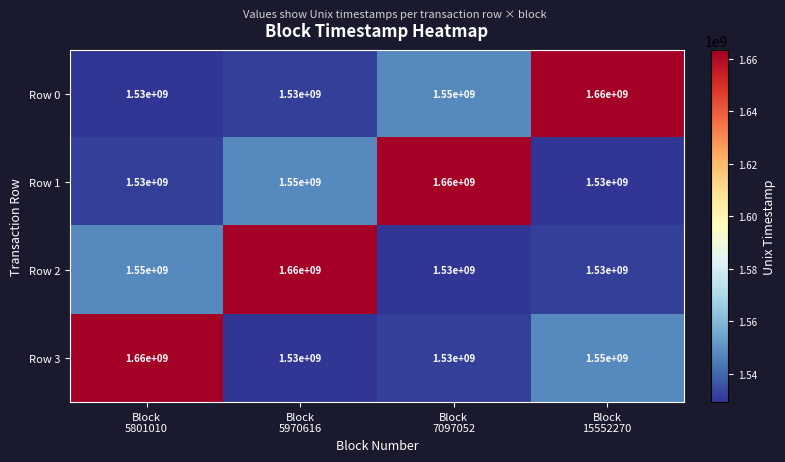

Reading right to left, transcribe all the data shown in this chart.

Row 0: 1660000000	1550000000	1530000000	1530000000
Row 1: 1530000000	1660000000	1550000000	1530000000
Row 2: 1530000000	1530000000	1660000000	1550000000
Row 3: 1550000000	1530000000	1530000000	1660000000